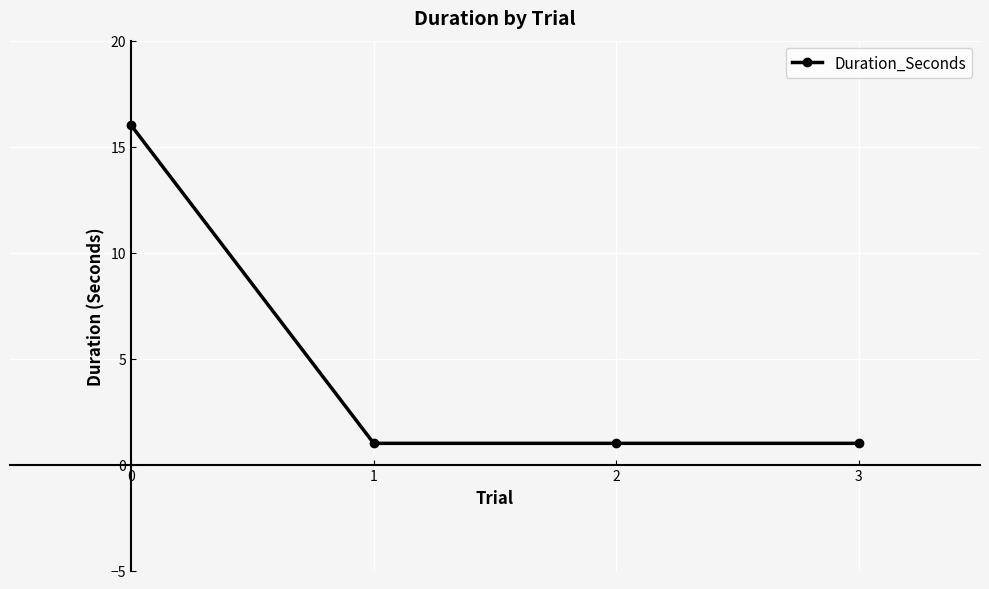

What is the maximum value shown in the chart?

16